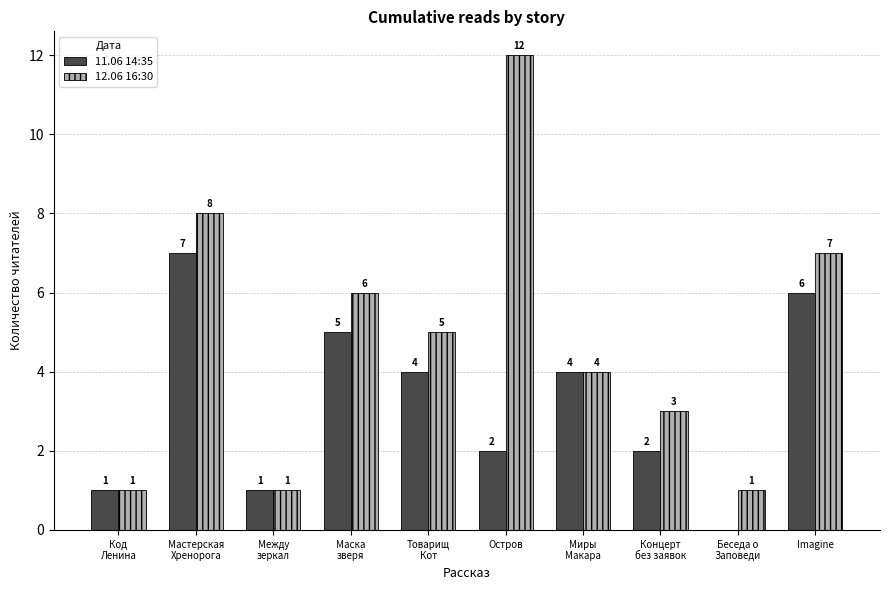

At which category does the chart reach its peak across all series?

Остров